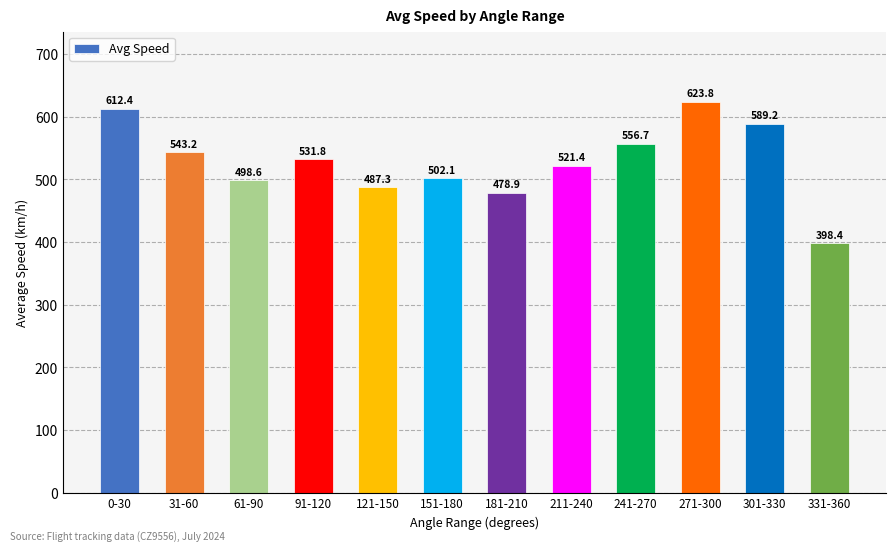

Rank the categories by value from highest to lowest.

271-300, 0-30, 301-330, 241-270, 31-60, 91-120, 211-240, 151-180, 61-90, 121-150, 181-210, 331-360